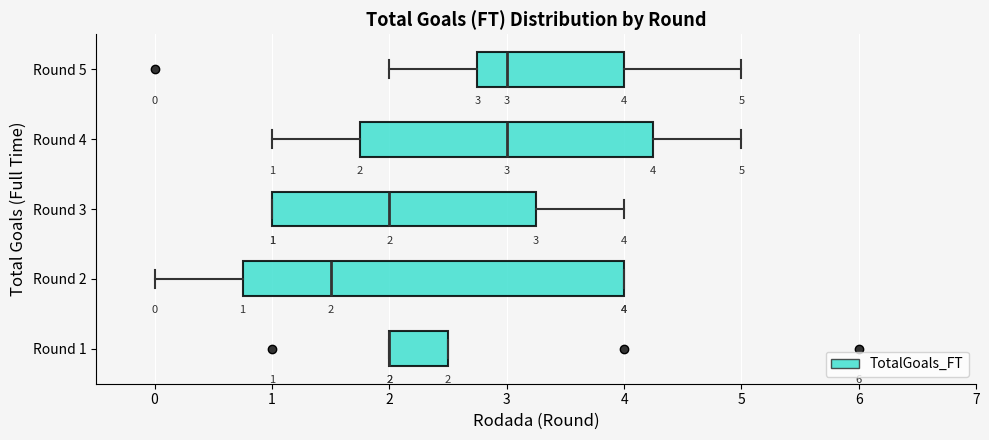

Comparing the boxes themselves (not the whiskers), which one is the widest?

Round 2